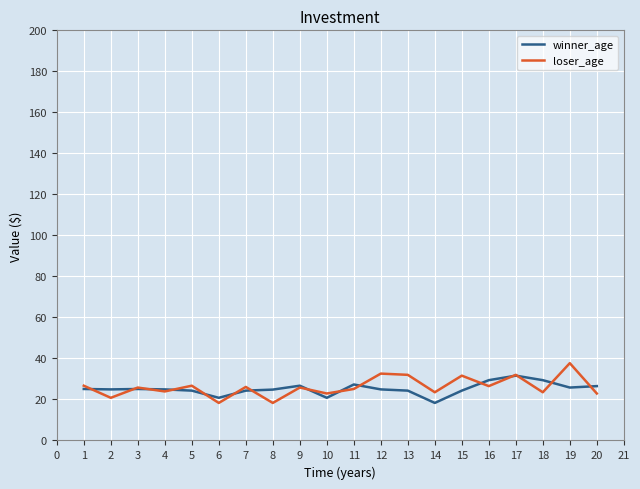

What is the spread (max minus min) of values at 13?

7.7